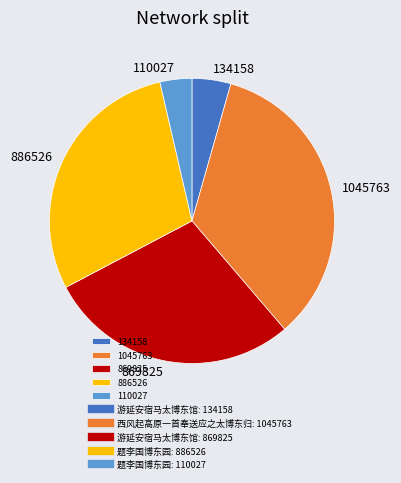

Rank the categories by value from lowest to highest.

110027, 134158, 869825, 886526, 1045763